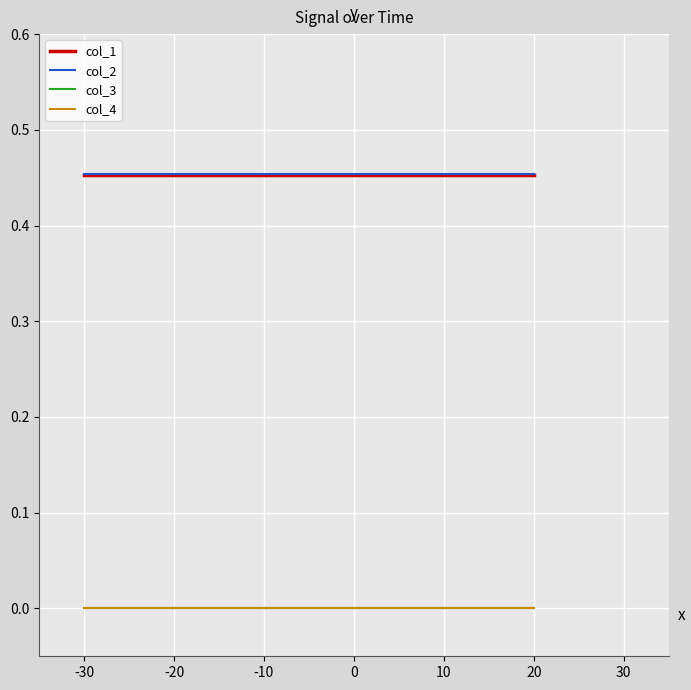

Does the chart have visible grid lines?

Yes